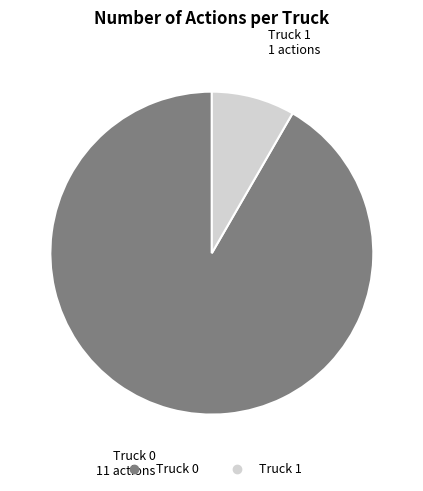

How many slices are in this pie chart?

2